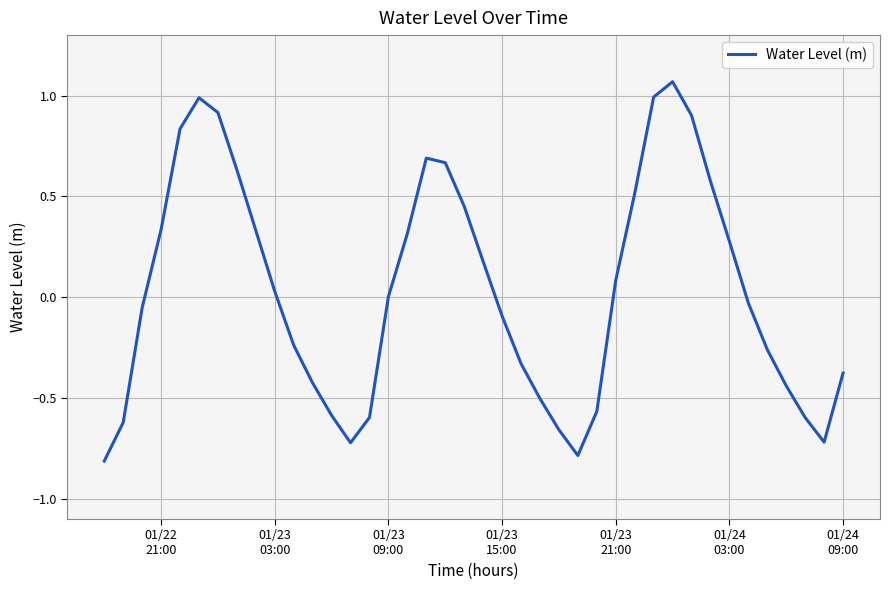

What is the sum of all values?

1.4